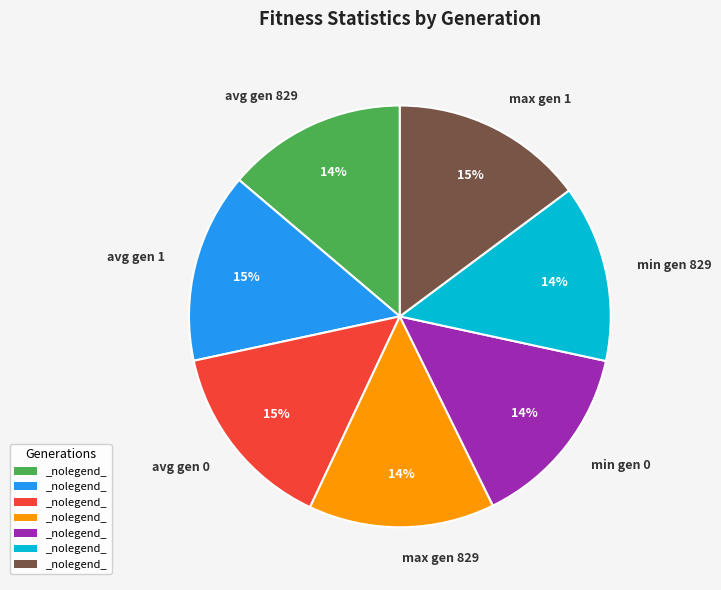

Does min gen 0 account for over 50% of the chart?

No